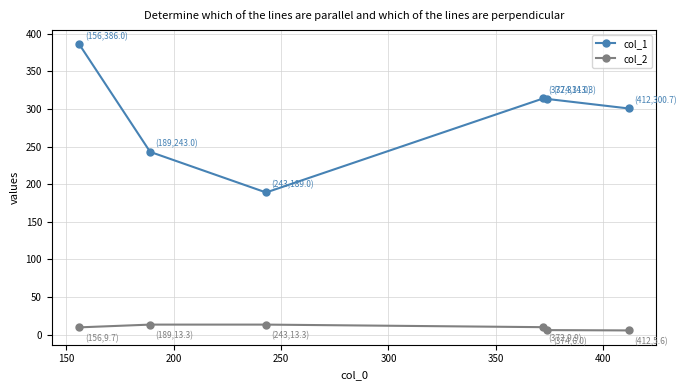

Which series has the largest total across all categories?

col_1